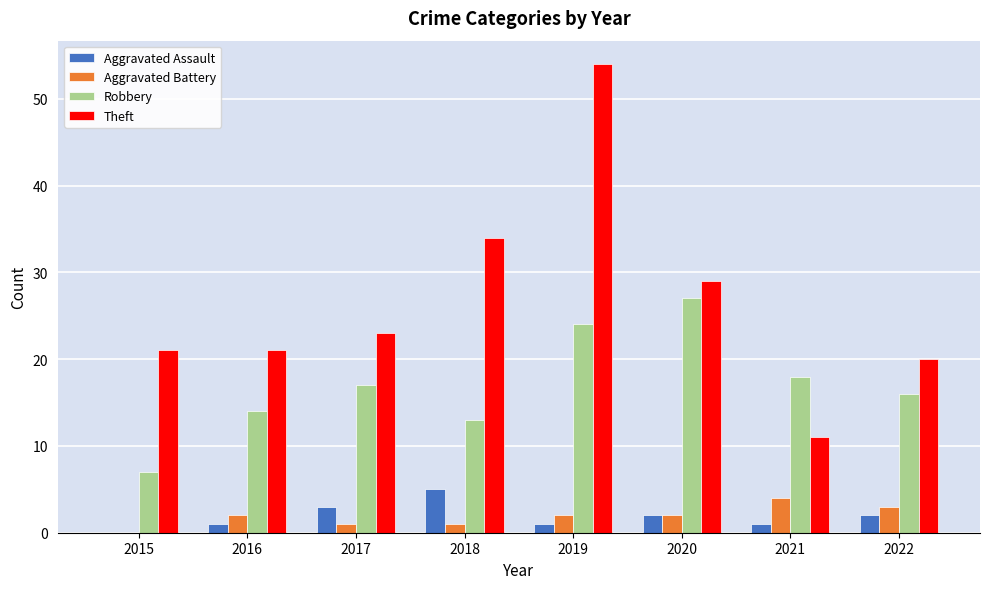

True or false: Robbery has a value of 17 at 2017.

True